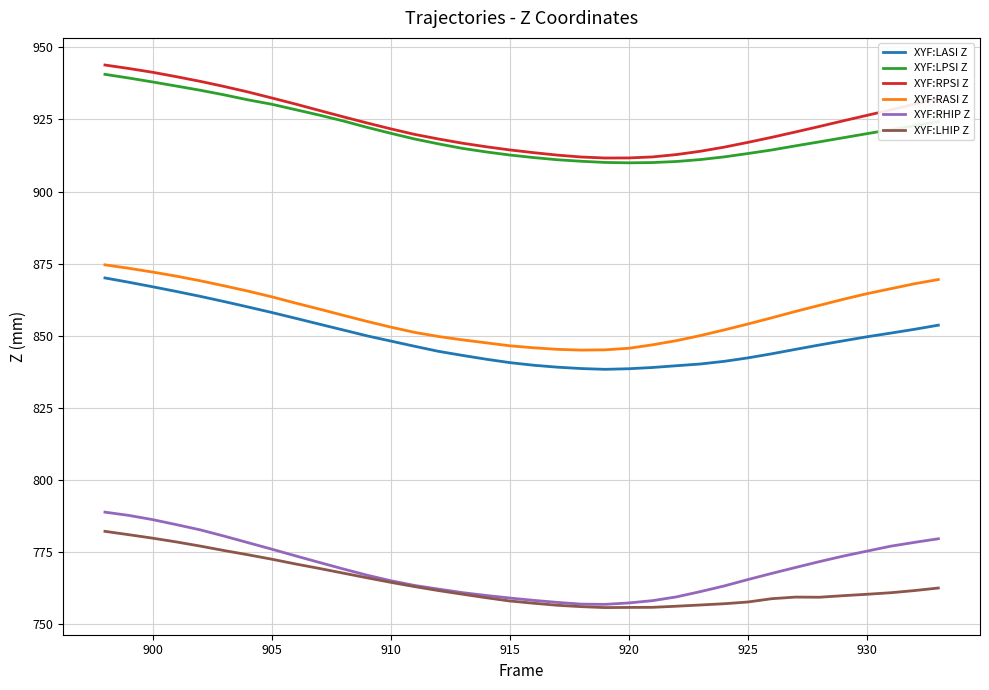

Is this an area chart (filled region under the line)?

No